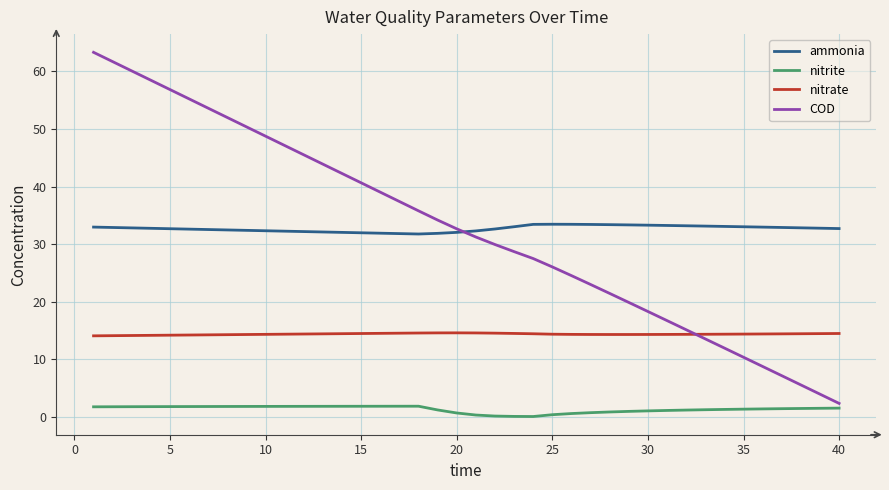

Which series has the widest spread of values?

COD